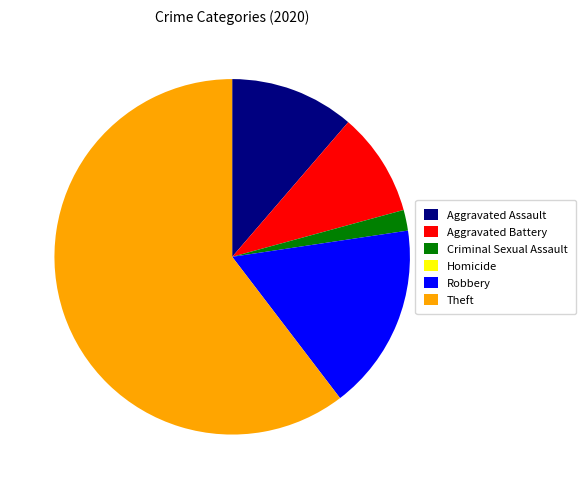

Do Criminal Sexual Assault and Aggravated Assault together represent more than half of the pie?

No